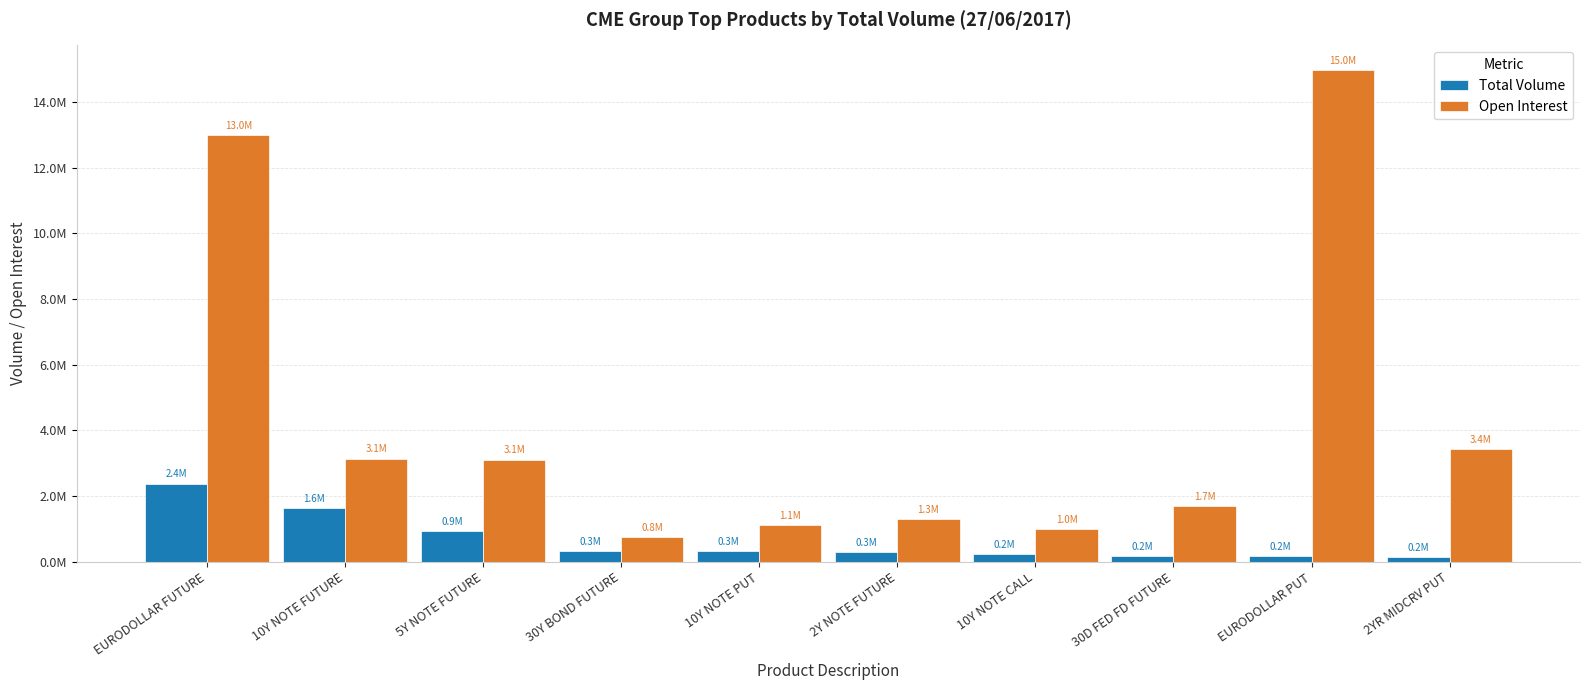

What is the label of the 3rd bar from the left?

5Y NOTE FUTURE